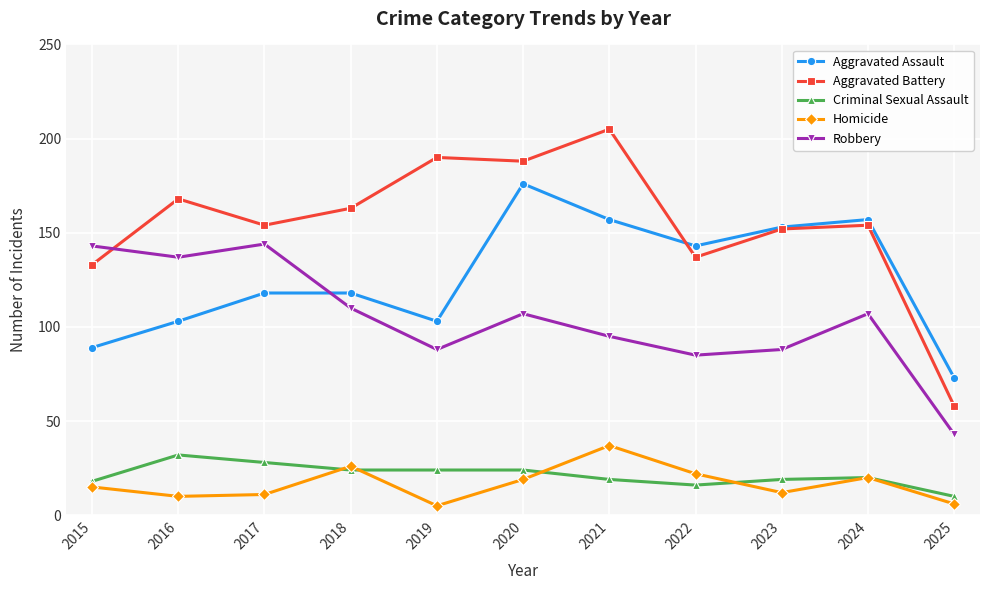

What are all the series names shown in the legend?

Aggravated Assault, Aggravated Battery, Criminal Sexual Assault, Homicide, Robbery